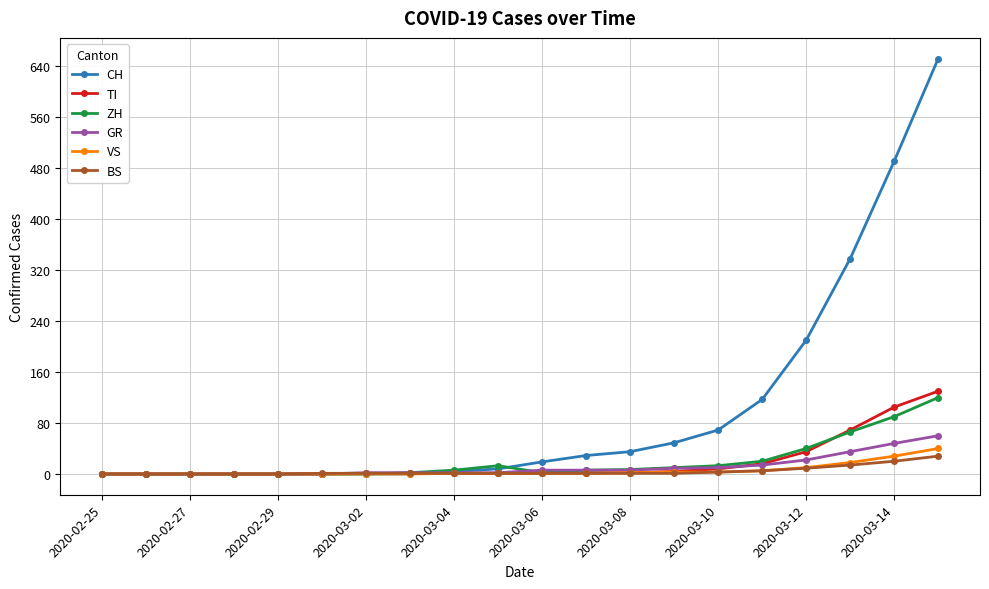

Which series has the largest range (max minus min)?

CH